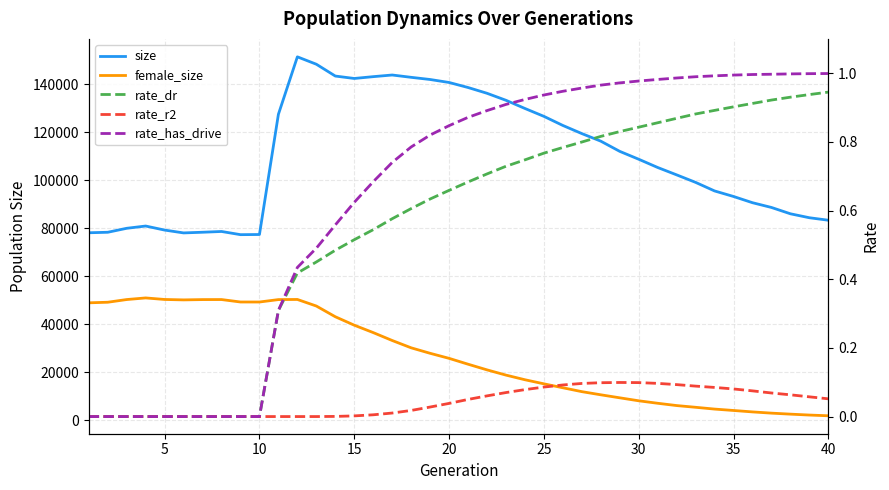

Reading left to right, list all the values displayed in this chart.

size: 78149.0	78355.0	80011.0	80954.0	79266.0	78088.0	78365.0	78685.0	77358.0	77420.0	127518.0	151449.0	148366.0	143443.0	142436.0	143191.0	143879.0	142913.0	142006.0	140764.0	138670.0	136262.0	133340.0	129933.0	126650.0	122857.0	119473.0	116314.0	112064.0	108782.0	105345.0	102271.0	99141.0	95575.0	93265.0	90670.0	88691.0	86054.0	84409.0	83372.0
female_size: 48961.0	49203.0	50325.0	50998.0	50356.0	50180.0	50306.0	50321.0	49304.0	49298.0	50303.0	50360.0	47623.0	43160.0	39640.0	36555.0	33263.0	30211.0	27929.0	25823.0	23386.0	21024.0	18843.0	16909.0	15209.0	13567.0	11952.0	10638.0	9382.0	8140.0	7109.0	6153.0	5433.0	4688.0	4105.0	3510.0	2998.0	2577.0	2200.0	1898.0
rate_dr: 0.0	0.0	0.0	0.0	0.0	0.0	0.0	0.0	0.0	0.0	0.3	0.4	0.5	0.5	0.5	0.5	0.6	0.6	0.6	0.7	0.7	0.7	0.7	0.7	0.8	0.8	0.8	0.8	0.8	0.8	0.9	0.9	0.9	0.9	0.9	0.9	0.9	0.9	0.9	0.9
rate_r2: 0.0	0.0	0.0	0.0	0.0	0.0	0.0	0.0	0.0	0.0	0.0	0.0	0.0	0.0	0.0	0.0	0.0	0.0	0.0	0.0	0.0	0.1	0.1	0.1	0.1	0.1	0.1	0.1	0.1	0.1	0.1	0.1	0.1	0.1	0.1	0.1	0.1	0.1	0.1	0.1
rate_has_drive: 0.0	0.0	0.0	0.0	0.0	0.0	0.0	0.0	0.0	0.0	0.3	0.4	0.5	0.6	0.6	0.7	0.7	0.8	0.8	0.8	0.9	0.9	0.9	0.9	0.9	0.9	1.0	1.0	1.0	1.0	1.0	1.0	1.0	1.0	1.0	1.0	1.0	1.0	1.0	1.0